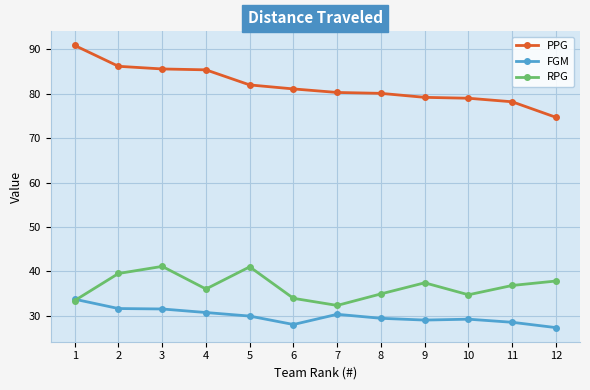

How many values in the PPG series exceed 81?

6